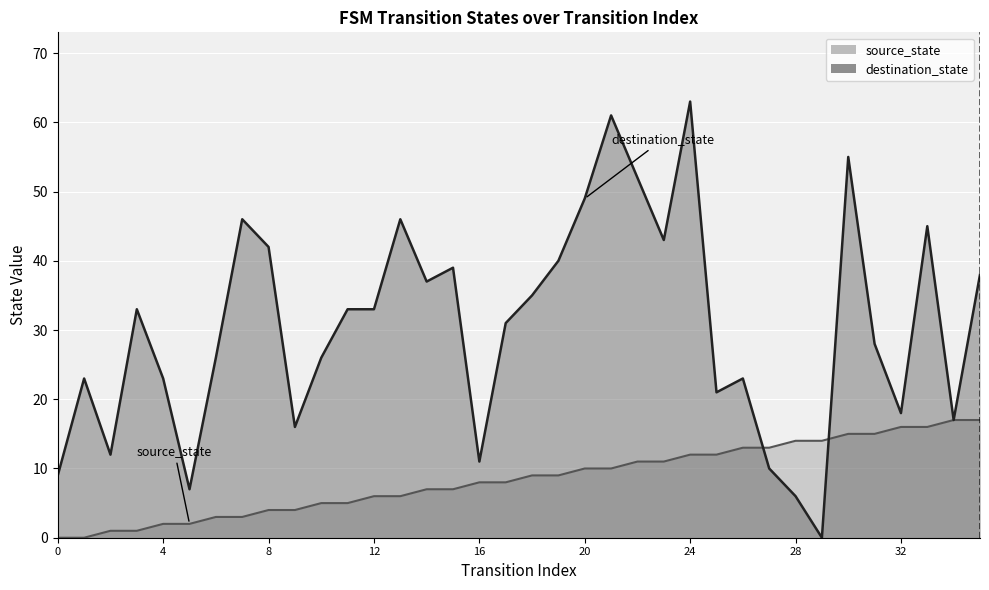

Which series has the largest range (max minus min)?

destination_state